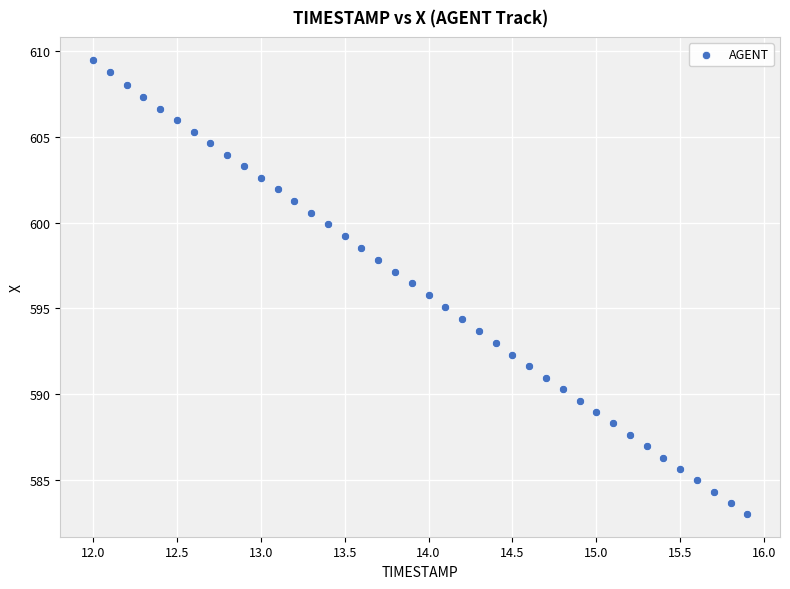

What is the range of Y values (max minus min)?

26.5